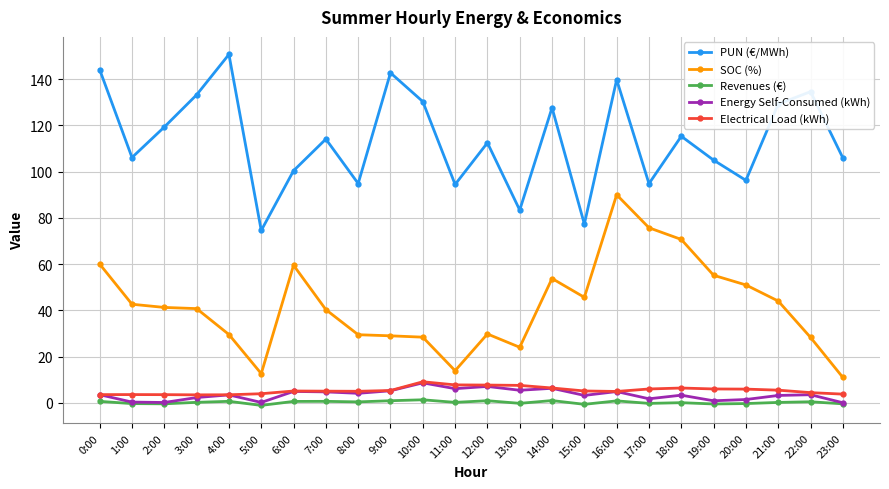

Is it true that Revenues (€) equals 0.4 at 22:00?

True